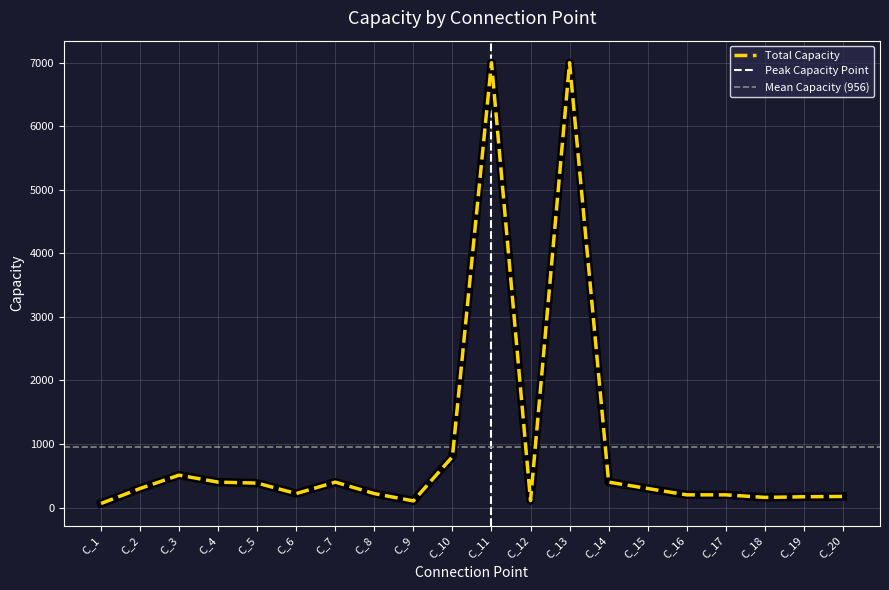

How many lines are shown in the chart?

1